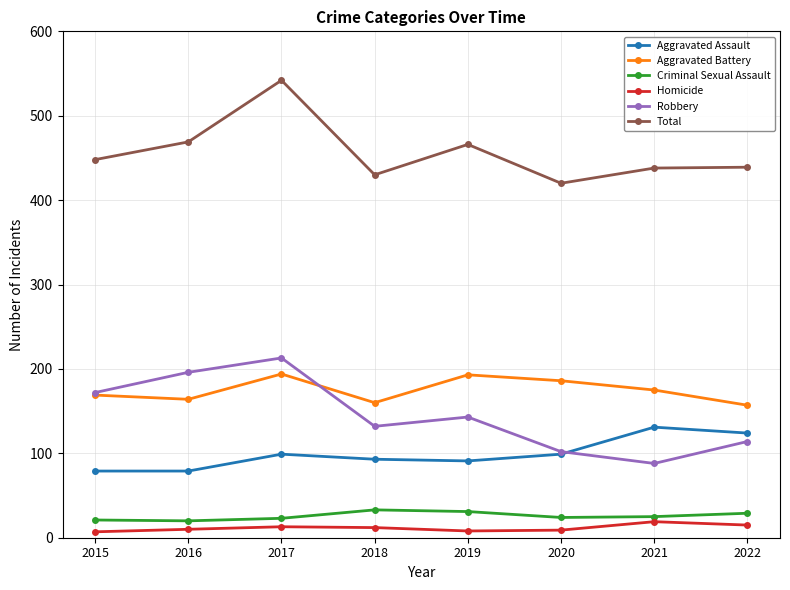

Read the Criminal Sexual Assault value at 2017.

23